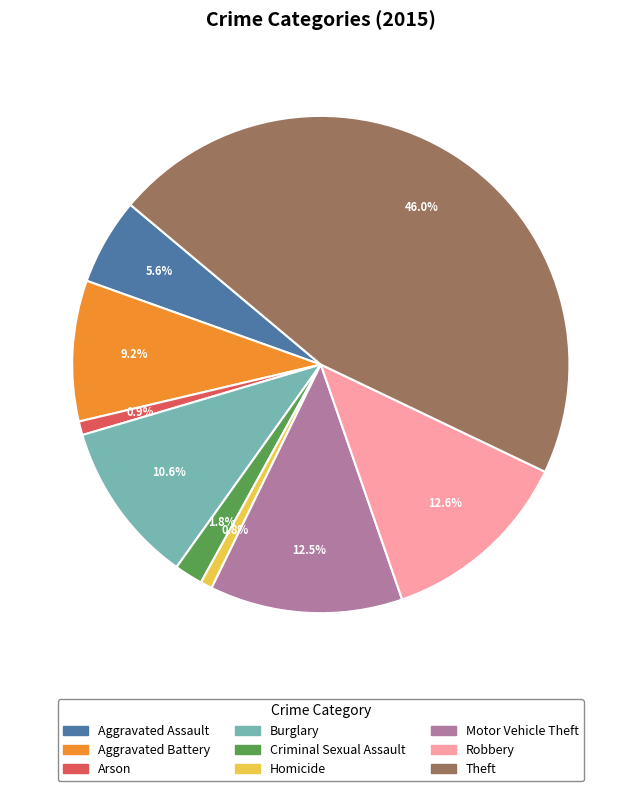

Which has a higher value, Robbery or Burglary?

Robbery